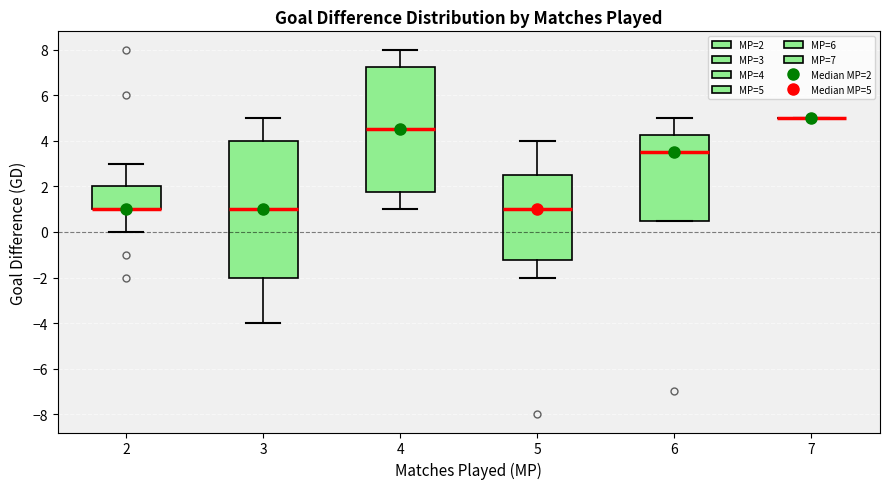

Comparing the boxes themselves (not the whiskers), which one is the tallest?

3